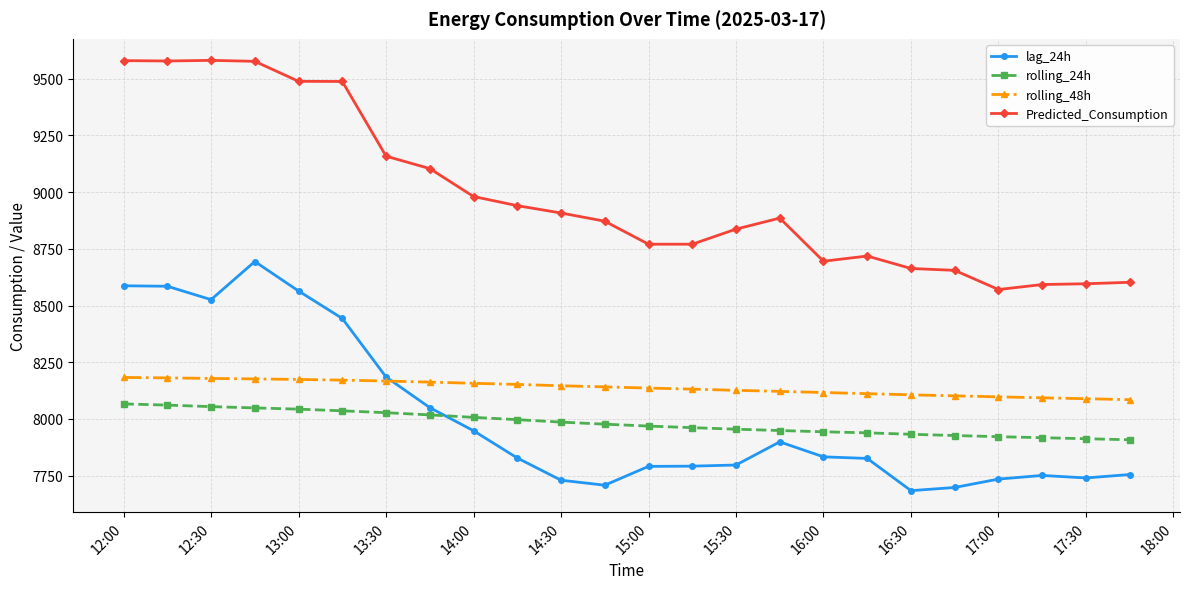

Rank the series by their maximum value, from highest to lowest.

Predicted_Consumption, lag_24h, rolling_48h, rolling_24h